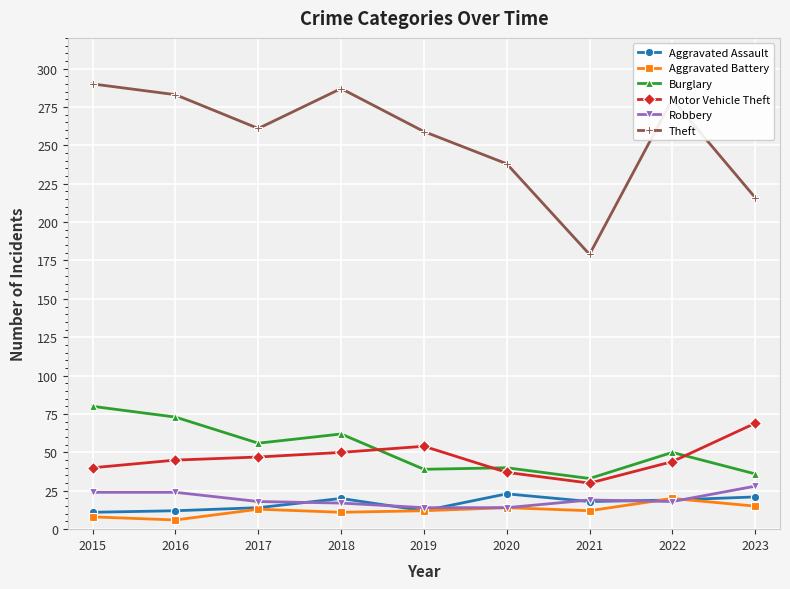

What is the total value across all series at 2018?

447